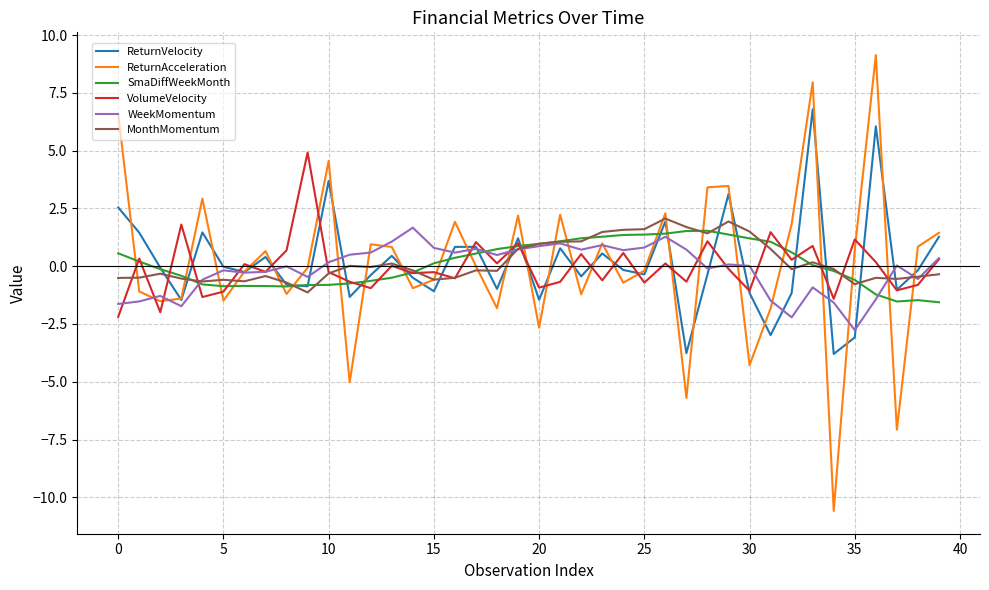

After their last crossing, which series has the higher values: VolumeVelocity or MonthMomentum?

VolumeVelocity